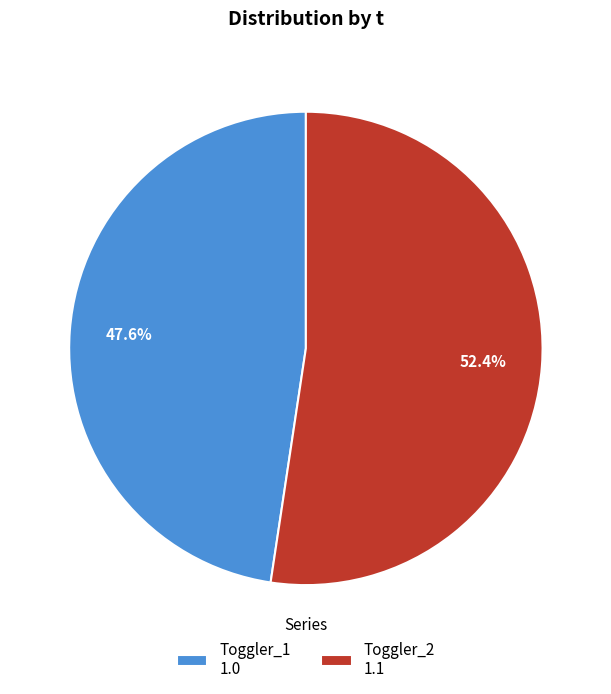

Is the sum of Toggler_2 and Toggler_1 greater than half?

Yes